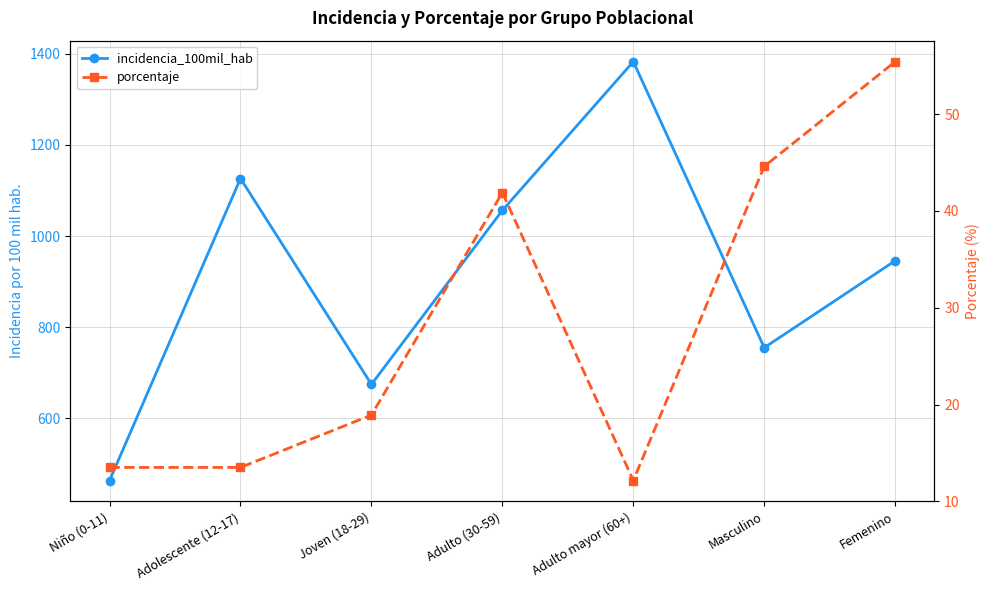

What is the label of the 6th point from the right?

Adolescente (12-17)